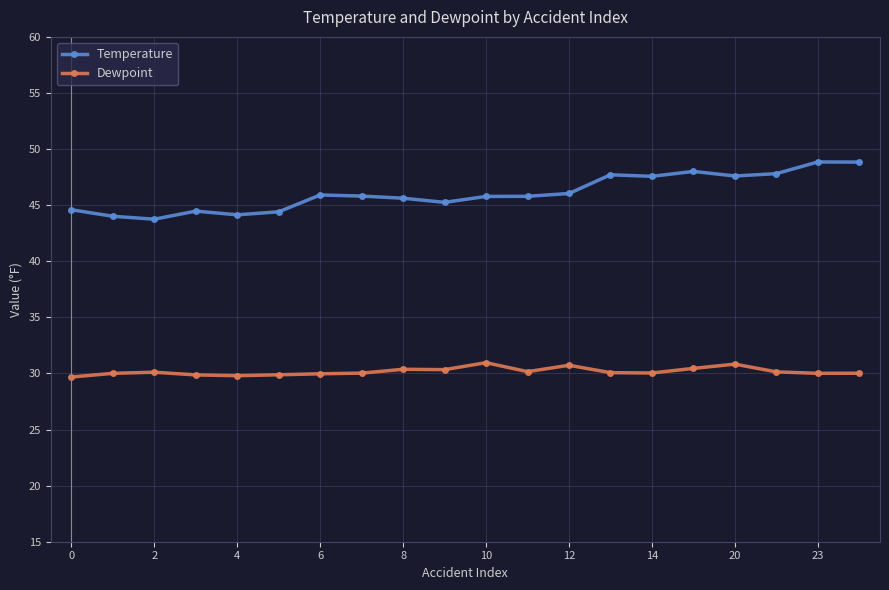

What is the value of the Dewpoint point at the 13th from the left?

30.7